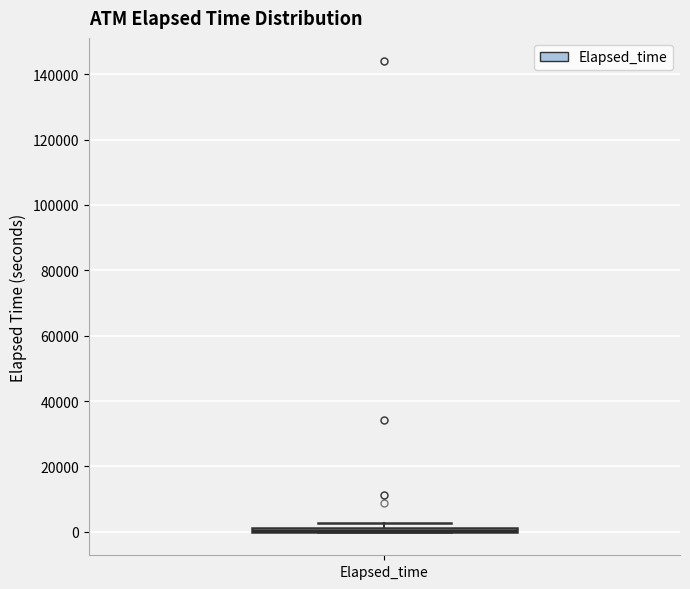

Where is the upper edge of the box for Elapsed_time on the y-axis? The values are not printed on the chart, so give them approximately, as read against the axis.

2000